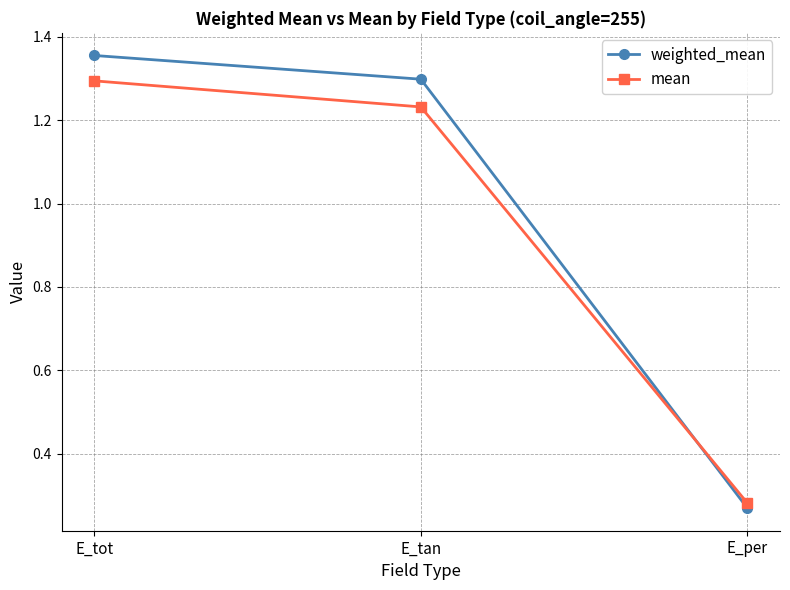

What is the label of the 3rd point from the right?

E_tot